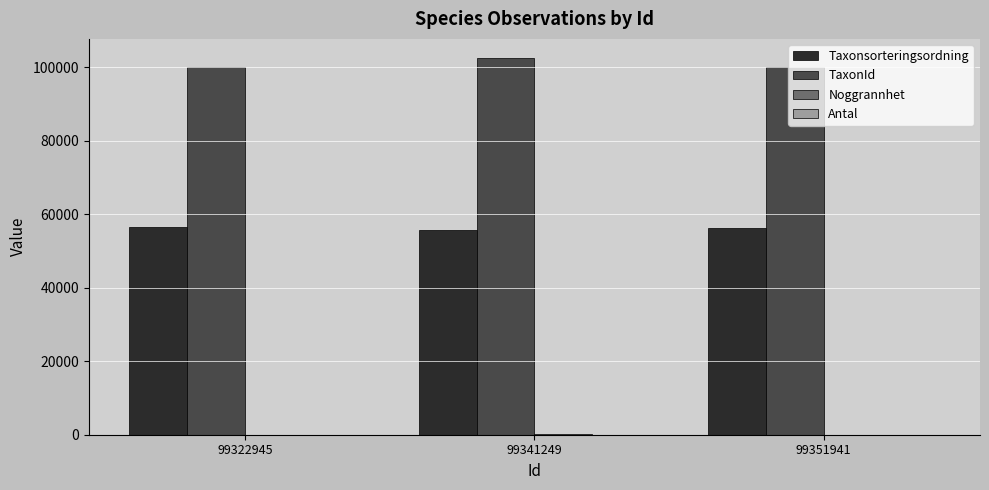

The value of TaxonId at 99351941 is 100048. True or false?

True